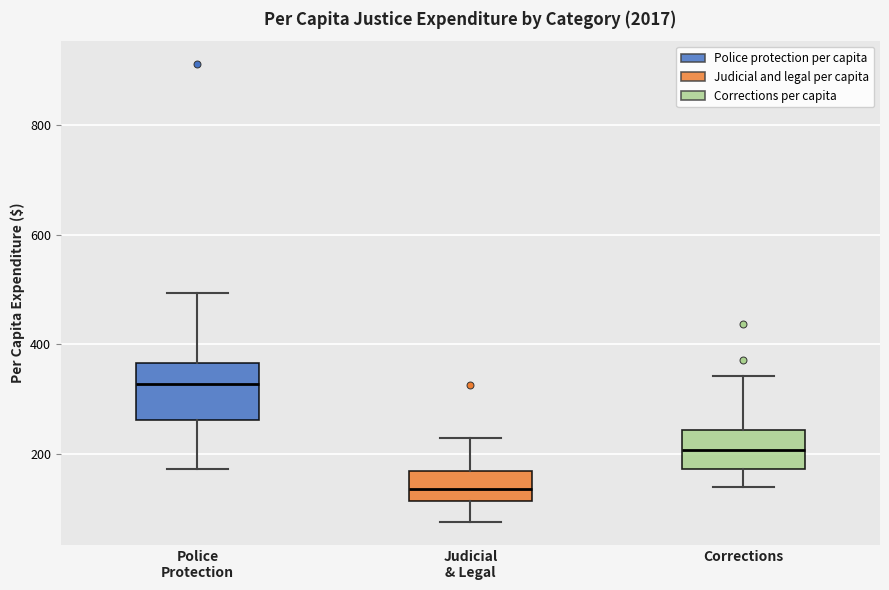

Reading left to right, transcribe this box plot: for each box, give where its median line is, the range the box spans, and where its two whiskers end, as read against the y-axis. The values are not printed on the chart, so give them approximately, as read against the axis.

Police Protection: median 320, box 260 to 360, whiskers 180 to 500
Judicial & Legal: median 140, box 120 to 160, whiskers 80 to 220
Corrections: median 200, box 180 to 240, whiskers 140 to 340